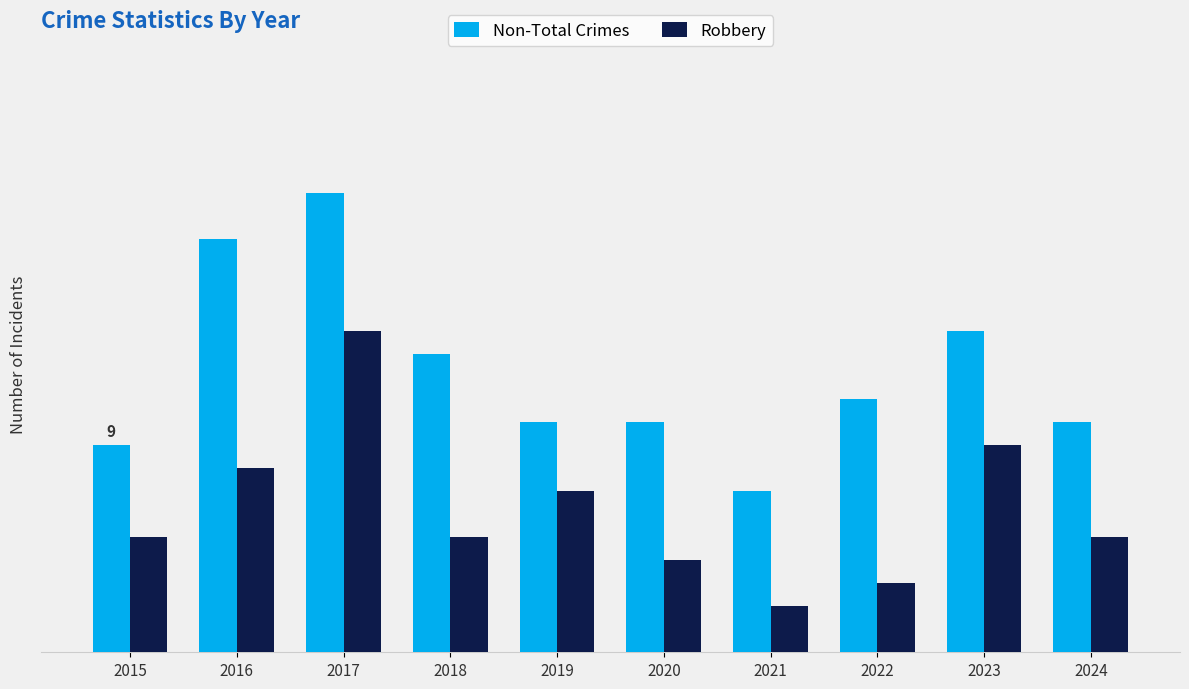

What are all the series names shown in the legend?

Non-Total Crimes, Robbery